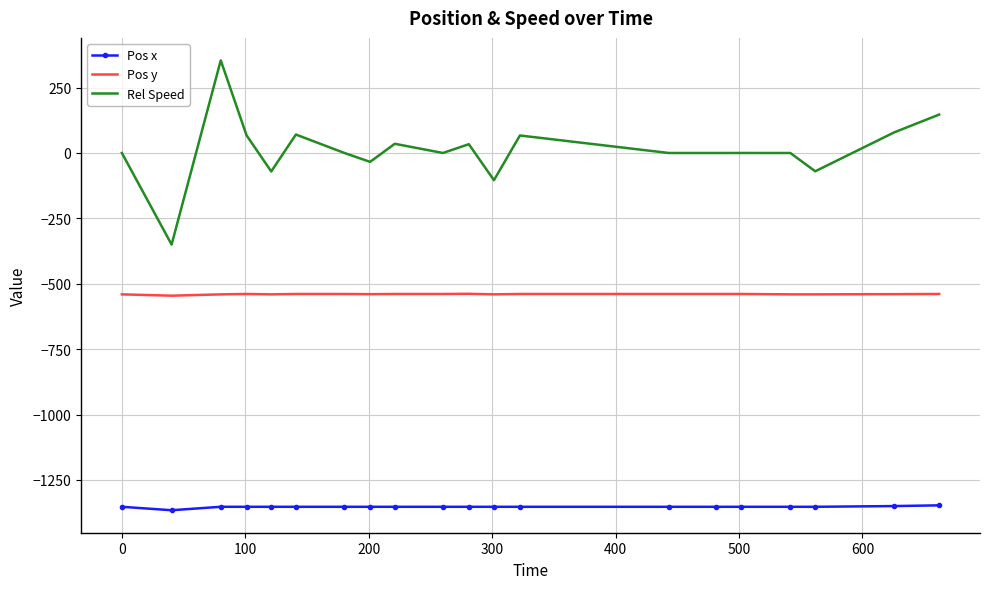

List the series in order of their overall mean, highest first.

Rel Speed, Pos y, Pos x